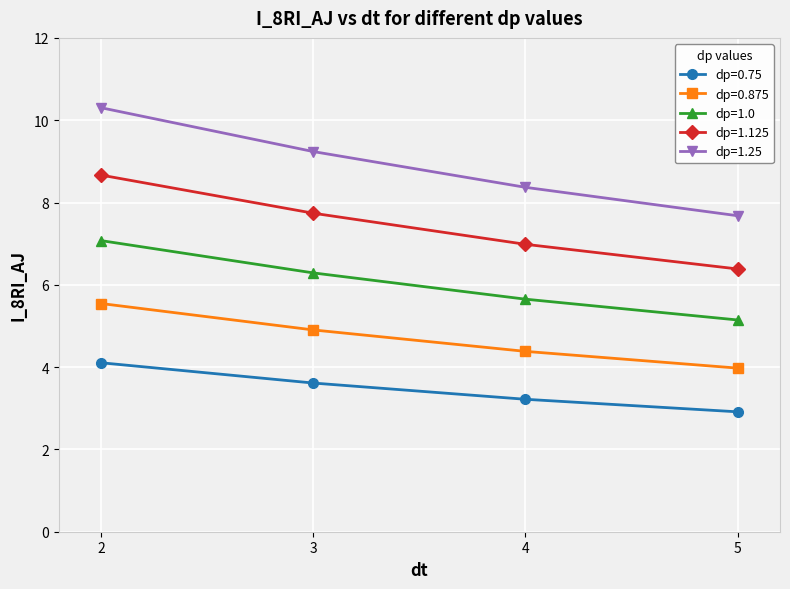

True or false: dp=0.75 and dp=1.125 cross at least once.

False